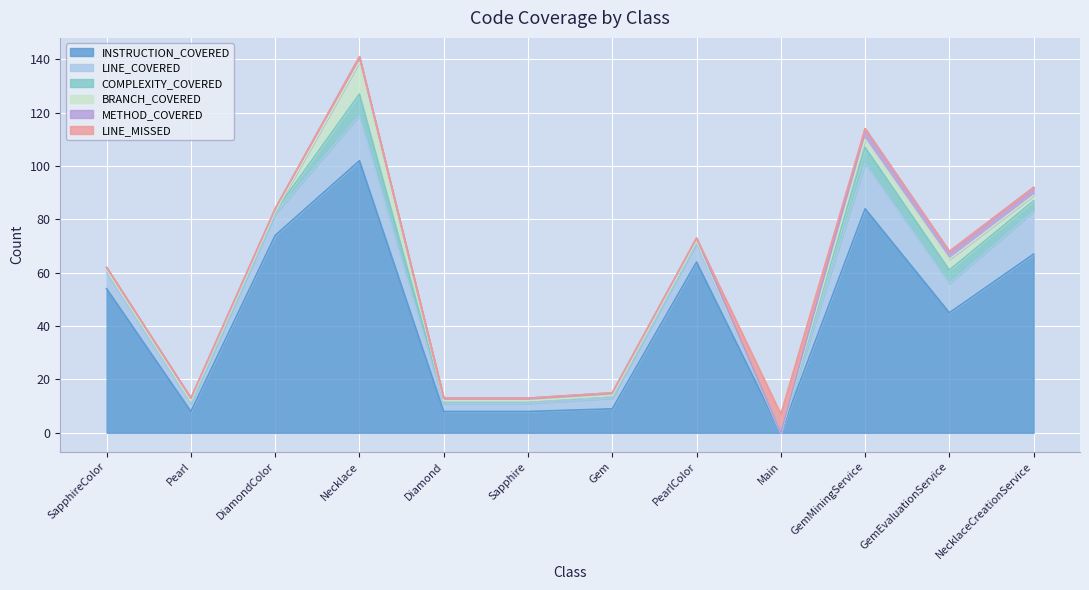

What is the average value of the LINE_COVERED series?

8